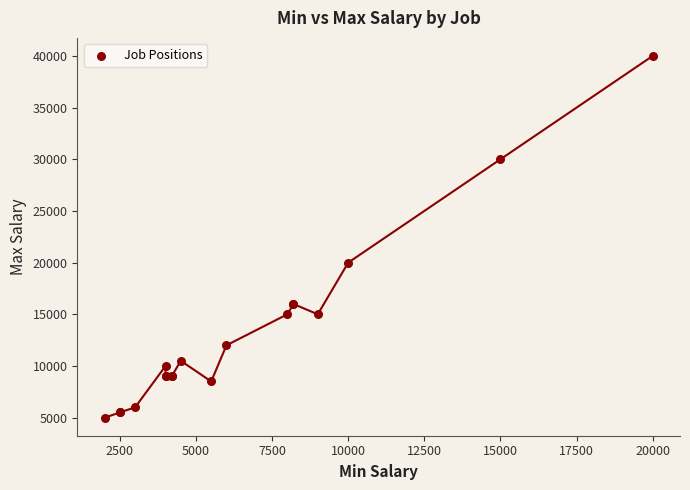

What Y value in the scatter plot is closest to 22500?

20000